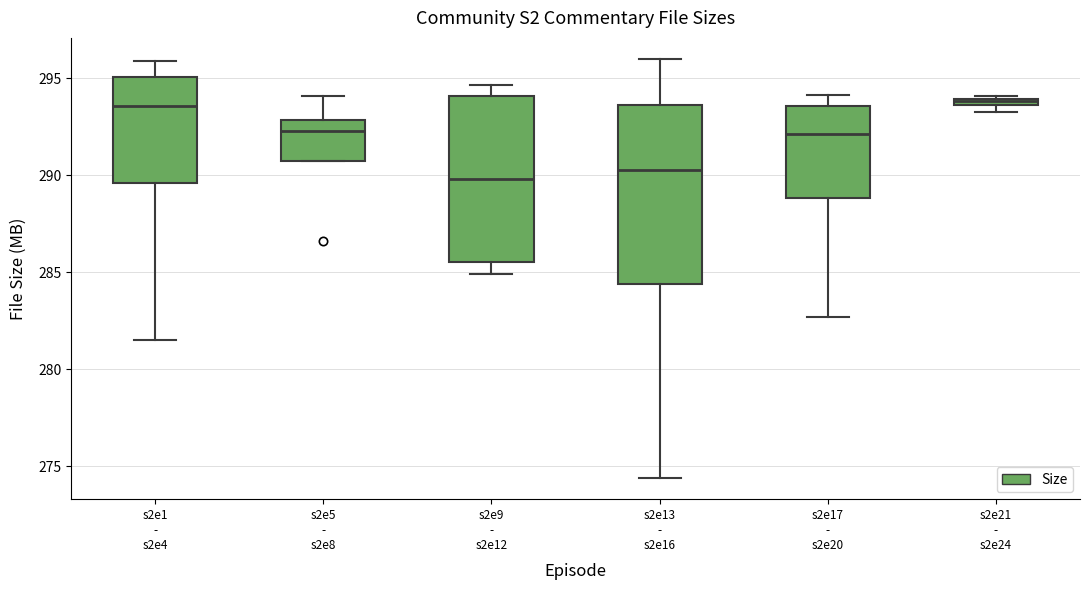

Which box is the tallest, from its lower edge to its upper edge?

s2e13 - s2e16